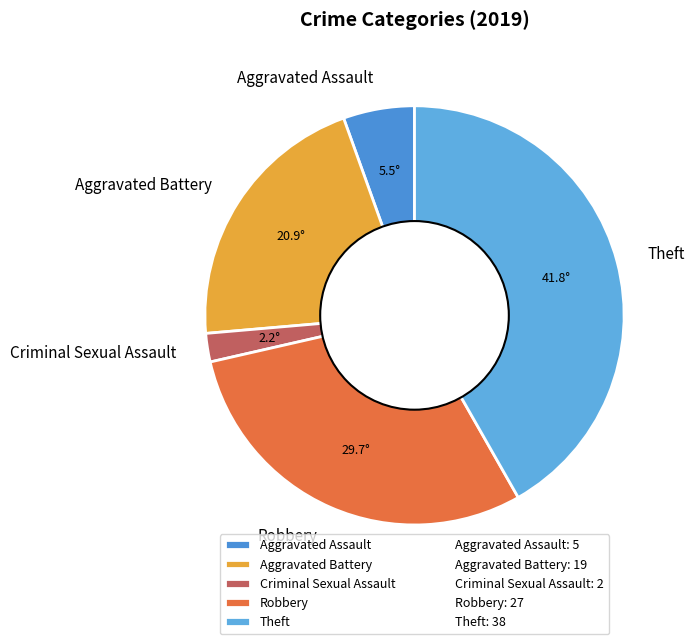

How many slices are in this pie chart?

5